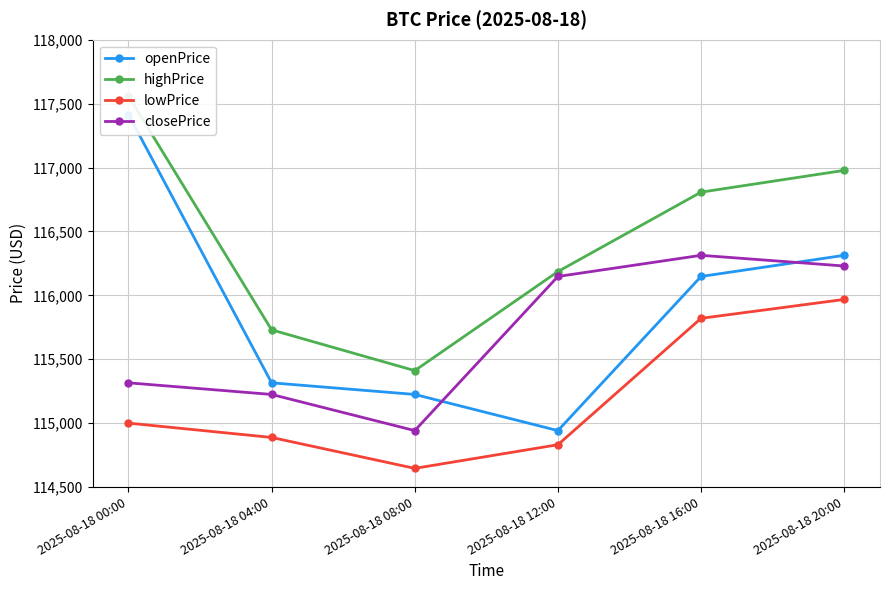

What is the total value across all series at 2025-08-18 16:00?

465087.8